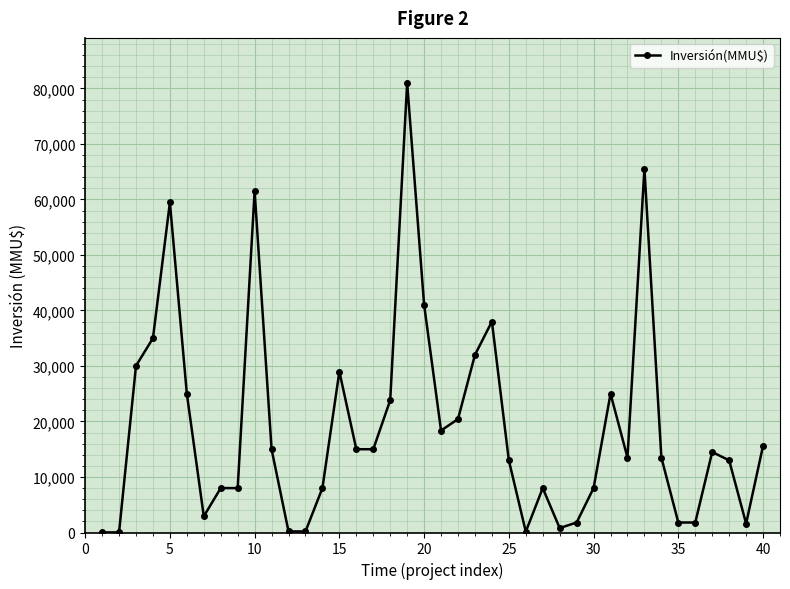

What is the sum of all values?

764588